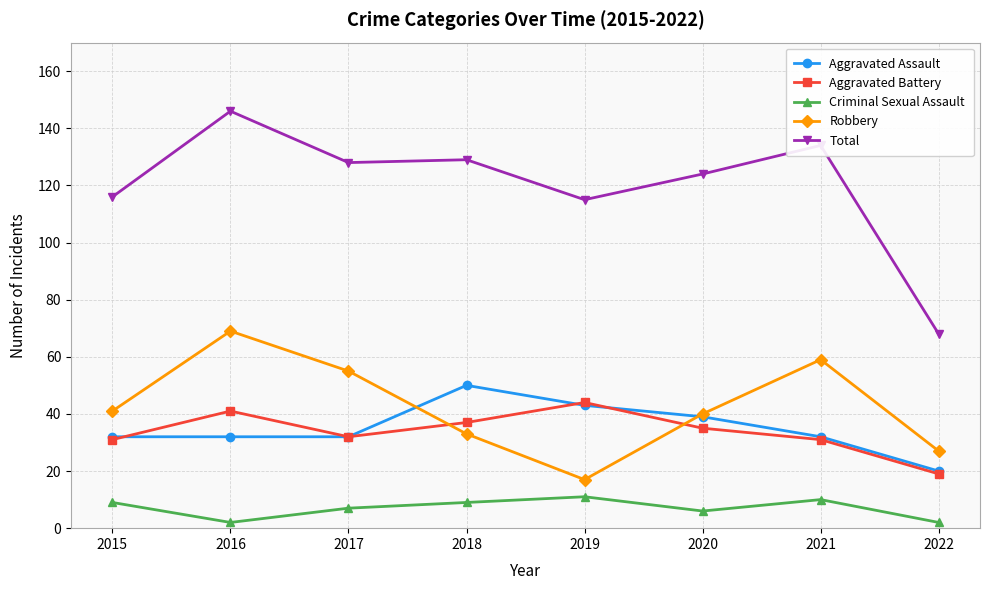

What is the approximate value of Aggravated Battery at 2018?

37